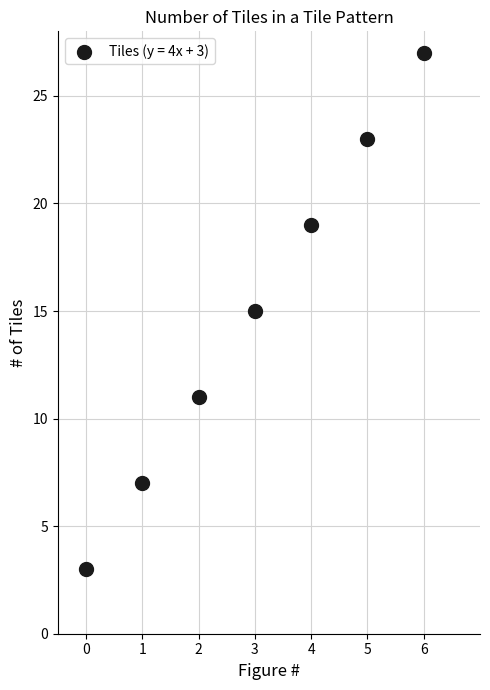

What is the range of Y values (max minus min)?

24